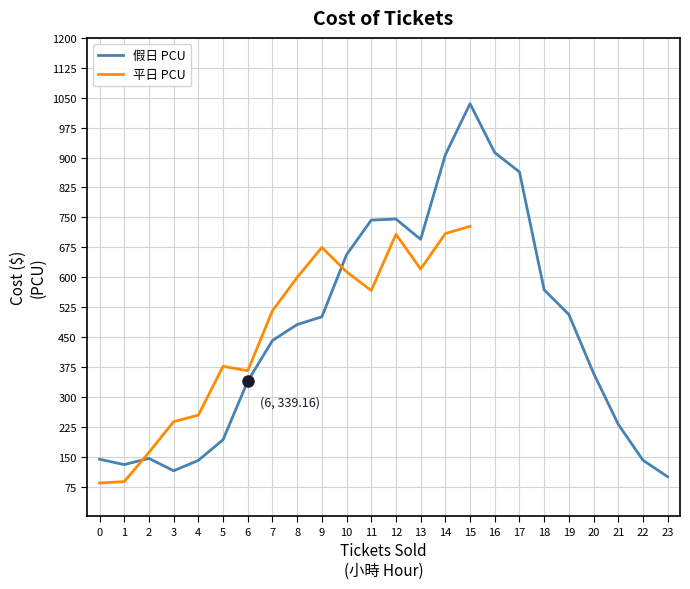

At which category does the data reach its first local peak?

2